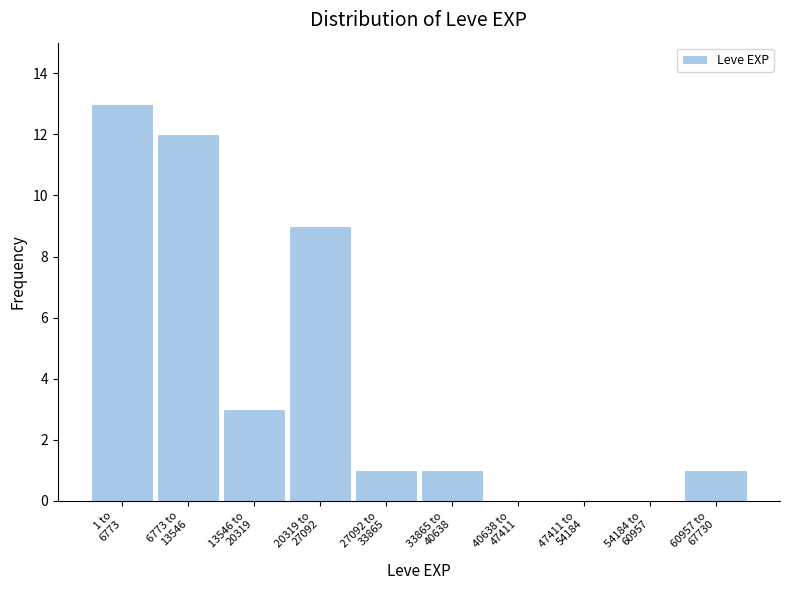

What is the sum of all values?

40